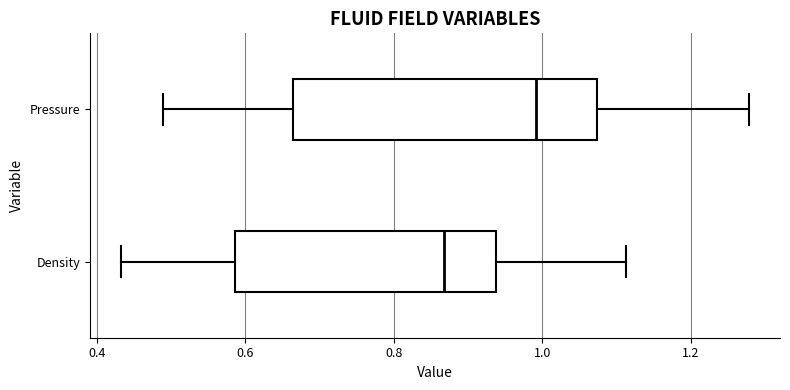

Which box has the furthest to the right median line?

Pressure